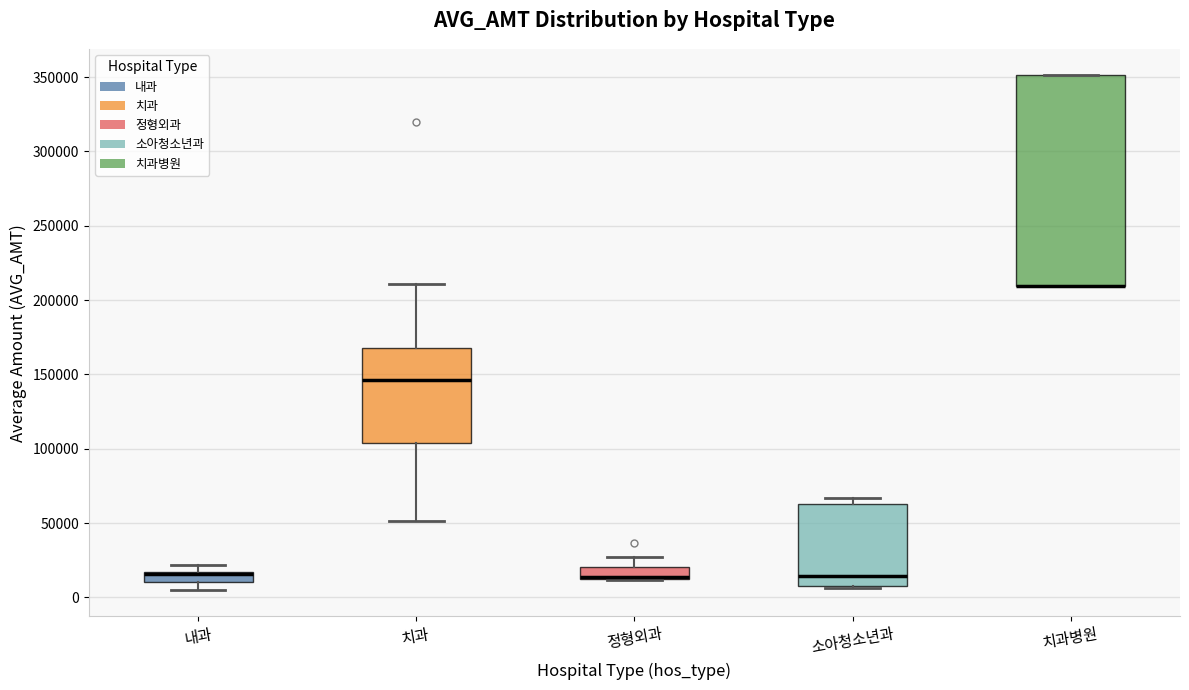

Which box is the tallest, from its lower edge to its upper edge?

치과병원